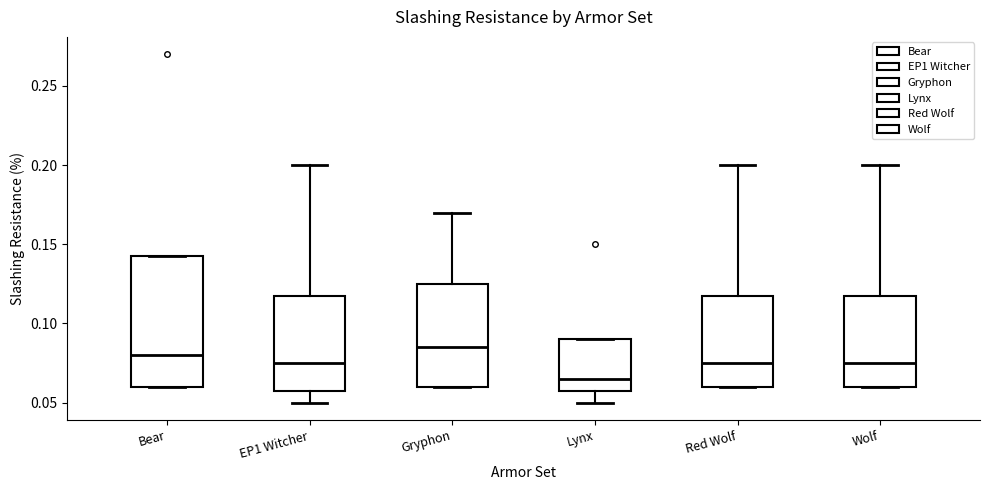

Reading left to right, read every box against the y-axis: the position of its median line, the range the box covers, and the ends of its whiskers. The values are not printed on the chart, so give them approximately, as read against the axis.

Bear: median 0.080, box 0.060 to 0.145, whiskers 0.060 to 0.145
EP1 Witcher: median 0.075, box 0.060 to 0.120, whiskers 0.050 to 0.200
Gryphon: median 0.085, box 0.060 to 0.125, whiskers 0.060 to 0.170
Lynx: median 0.065, box 0.060 to 0.090, whiskers 0.050 to 0.090
Red Wolf: median 0.075, box 0.060 to 0.120, whiskers 0.060 to 0.200
Wolf: median 0.075, box 0.060 to 0.120, whiskers 0.060 to 0.200